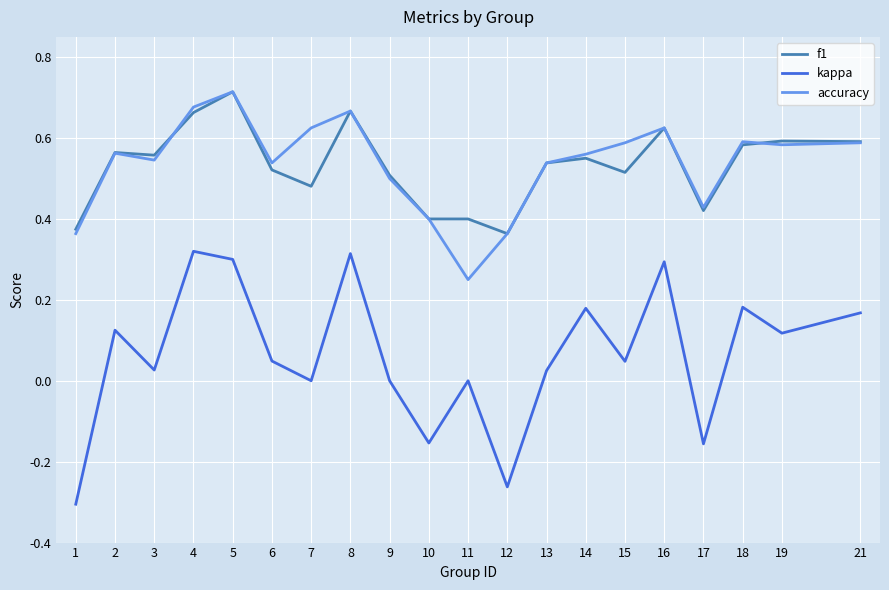

Which series has the largest range (max minus min)?

kappa